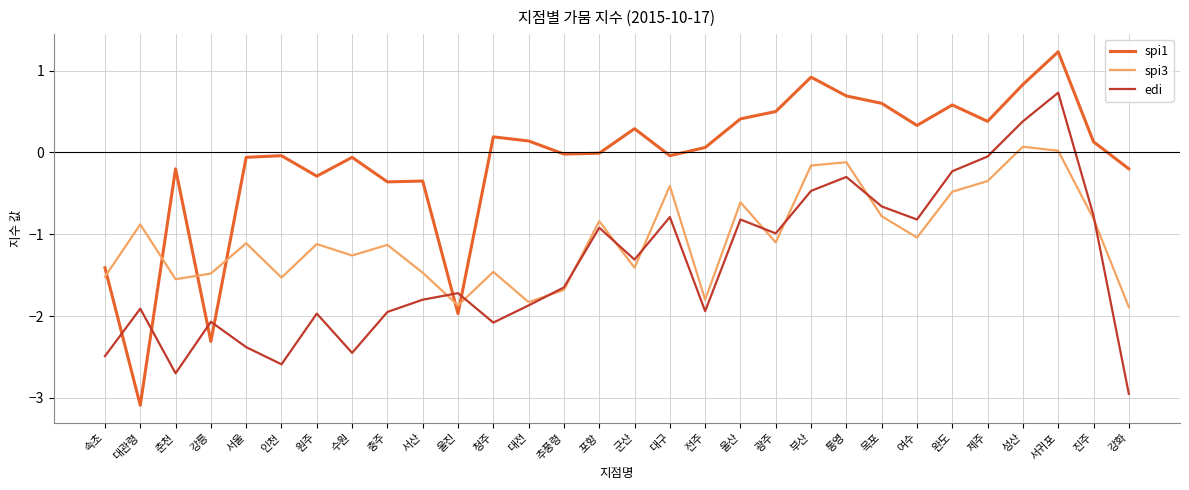

Which category has the lowest value in the edi series?

강화